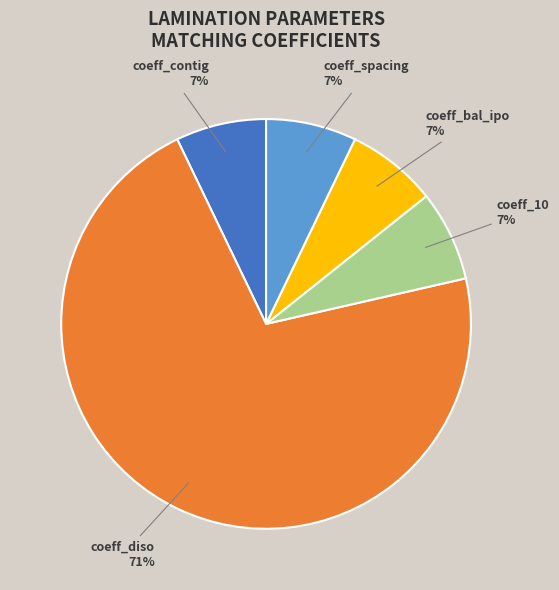

Which category has the biggest portion of the pie?

coeff_diso